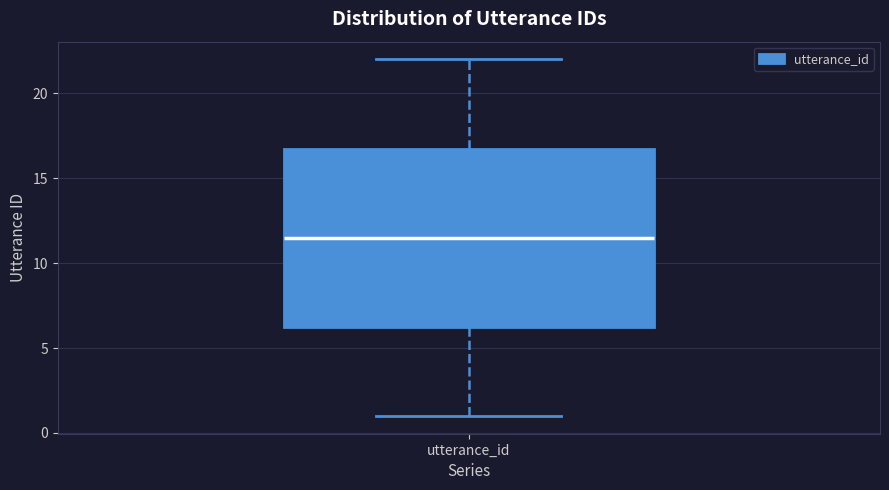

Where does the upper whisker of the box for utterance_id end on the y-axis? The values are not printed on the chart, so give them approximately, as read against the axis.

22.0